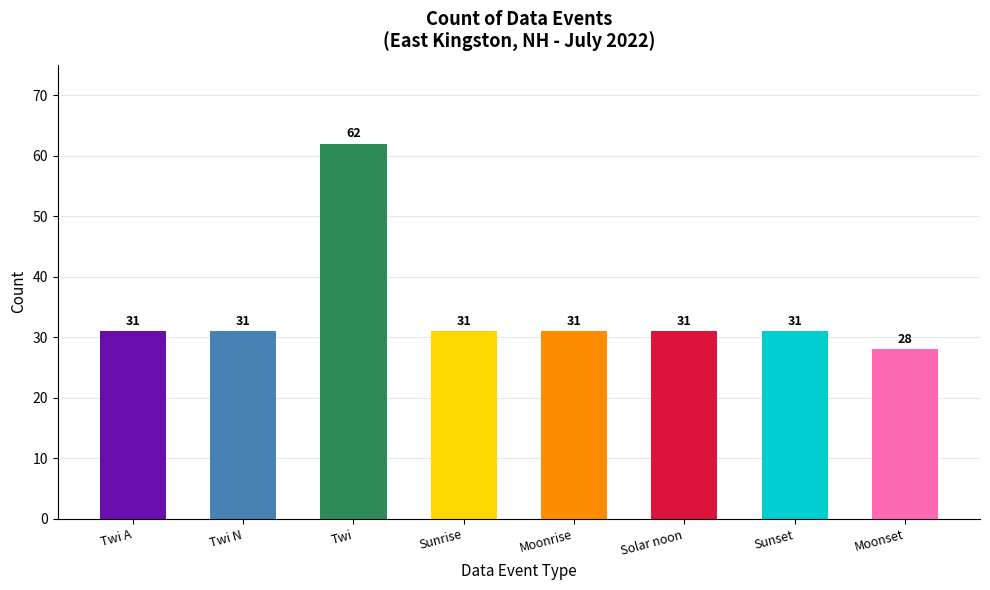

What is the ratio of the value at Moonset to the value at Twi A?

0.9